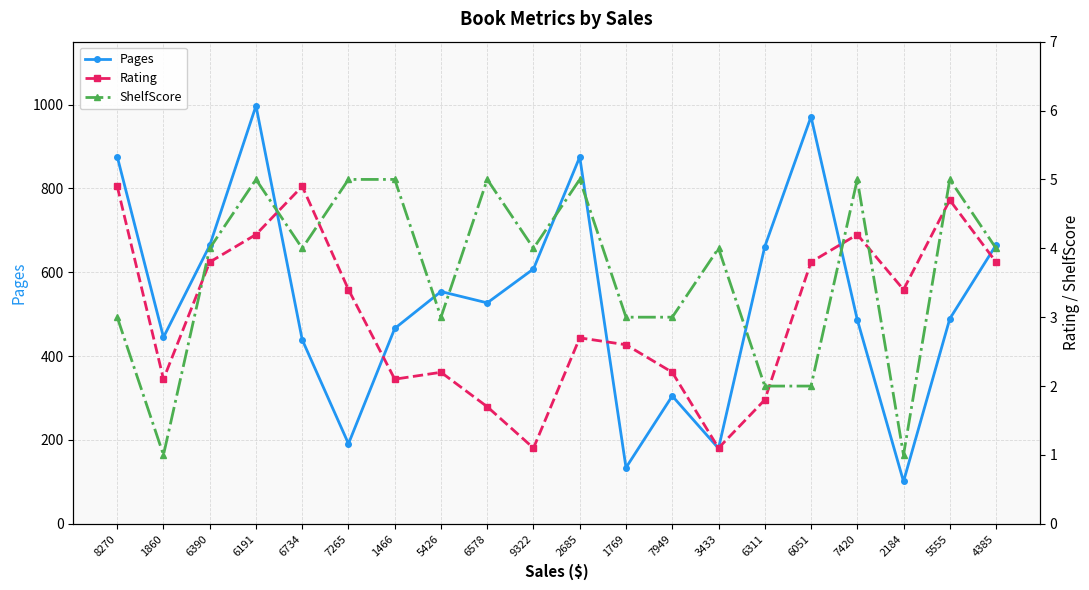

How many series are shown in this chart?

3